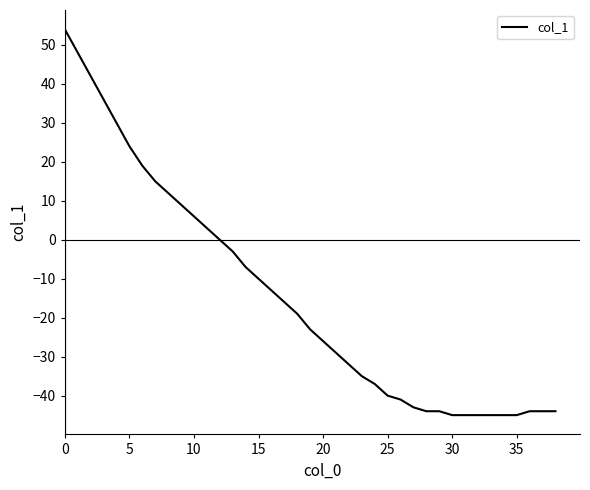

What is the smallest value displayed?

-45